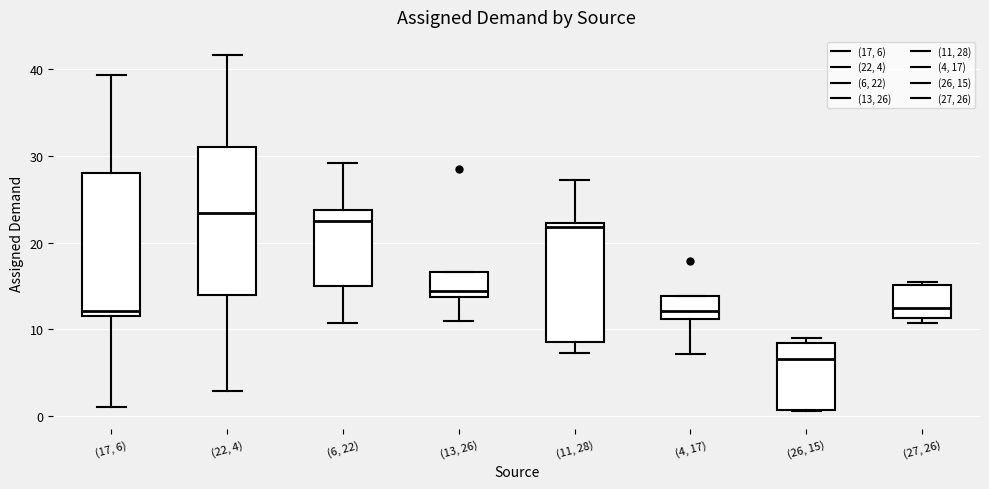

Reading left to right, read every box against the y-axis: the position of its median line, the range the box covers, and the ends of its whiskers. The values are not printed on the chart, so give them approximately, as read against the axis.

(17, 6): median 12, box 11 to 28, whiskers 1 to 39
(22, 4): median 23, box 14 to 31, whiskers 3 to 42
(6, 22): median 23, box 15 to 24, whiskers 11 to 29
(13, 26): median 14 (just above the box's lower edge), box 14 to 17, whiskers 11 to 17
(11, 28): median 22 (just below the box's upper edge), box 8 to 22, whiskers 7 to 27
(4, 17): median 12, box 11 to 14, whiskers 7 to 14
(26, 15): median 6, box 1 to 8, whiskers 0 to 9
(27, 26): median 12, box 11 to 15, whiskers 11 (just below the box's lower edge) to 15 (just above the box's upper edge)